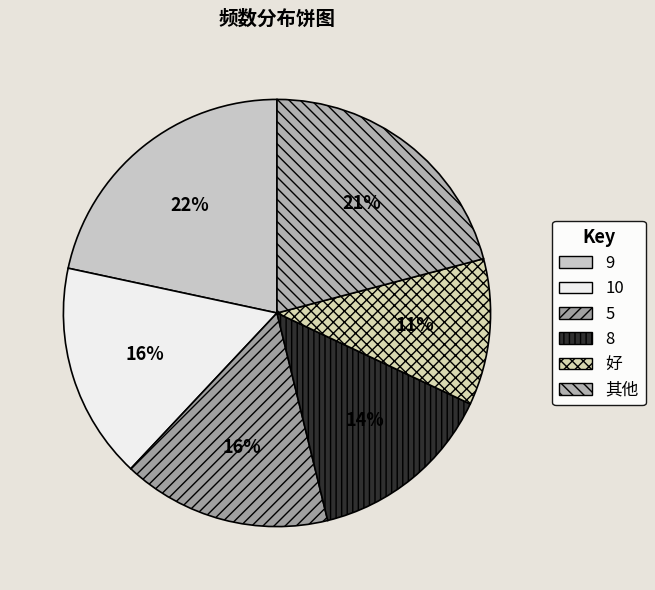

Is there any slice that represents more than half of the pie?

No